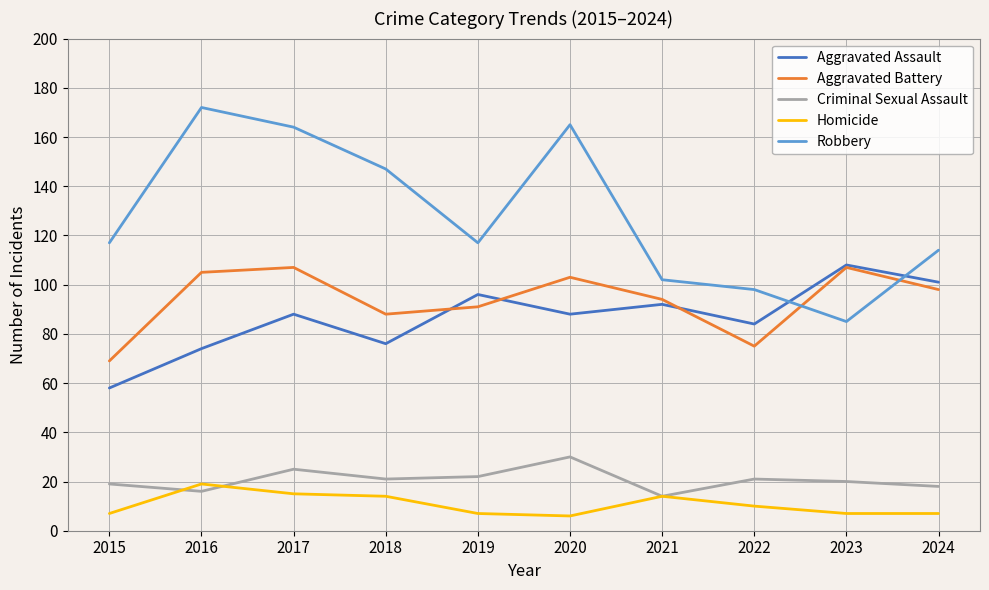

What are all the series names shown in the legend?

Aggravated Assault, Aggravated Battery, Criminal Sexual Assault, Homicide, Robbery